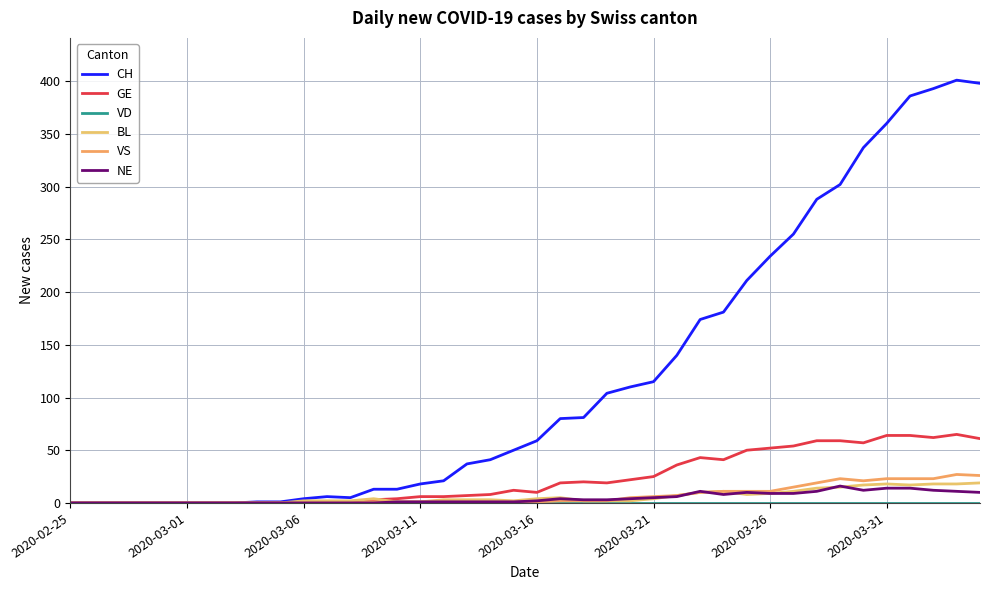

Does the chart have visible grid lines?

Yes